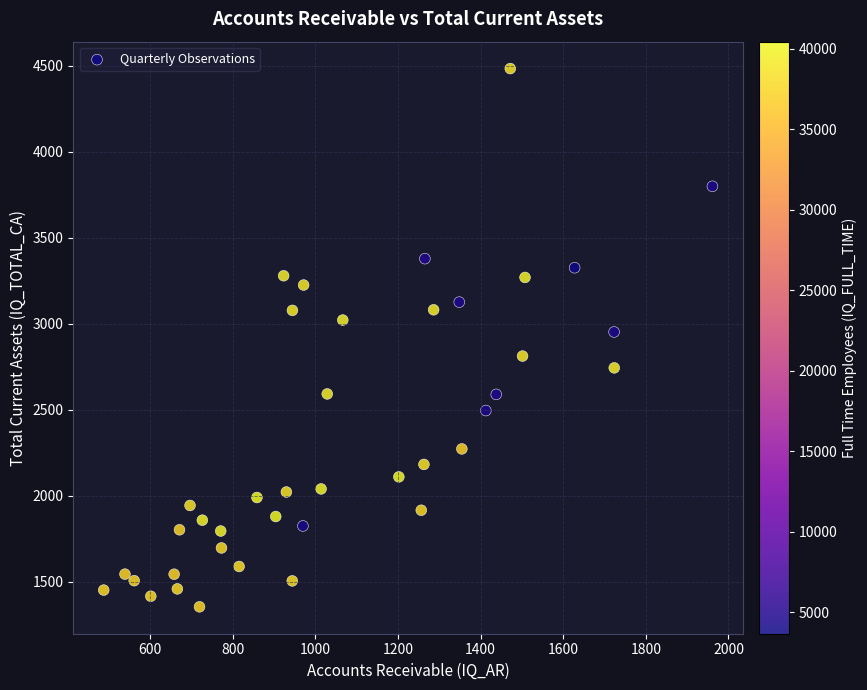

What is the range of X values (max minus min)?

1473.2